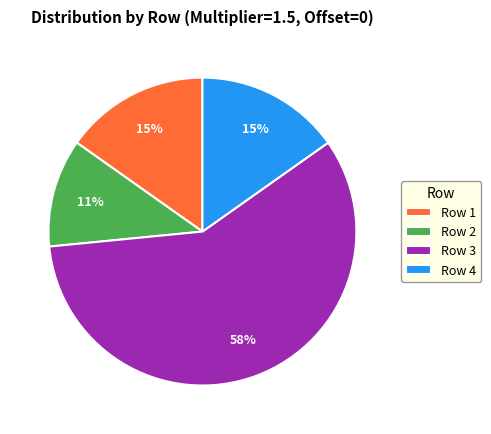

Which slice is the smallest?

Row 2